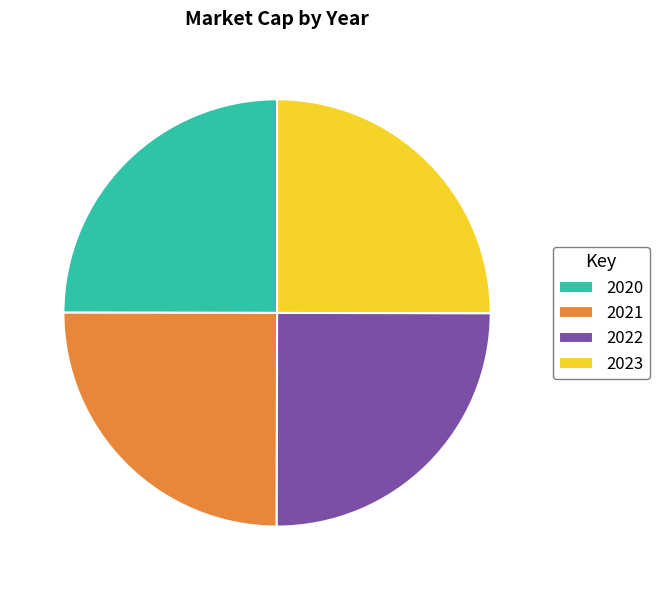

What is the ratio of the value at 2021 to the value at 2020?

1.0